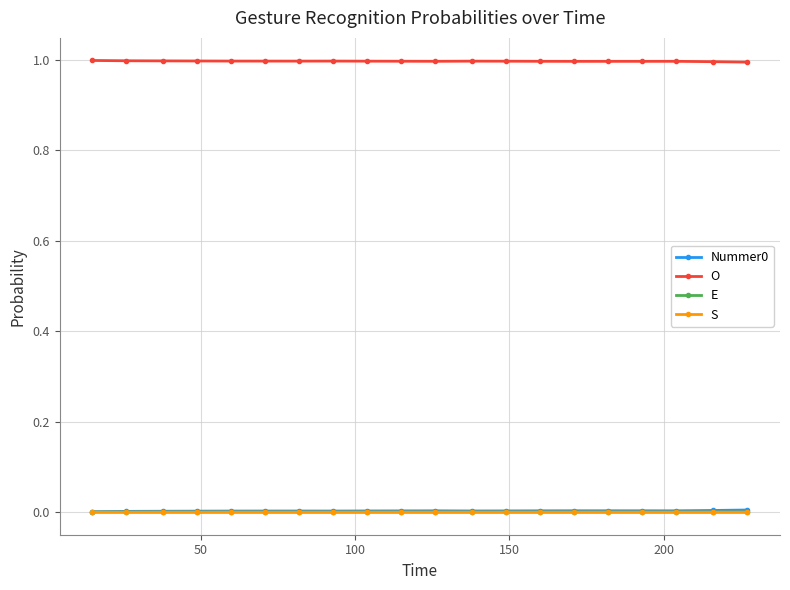

True or false: S and O intersect in this chart.

False